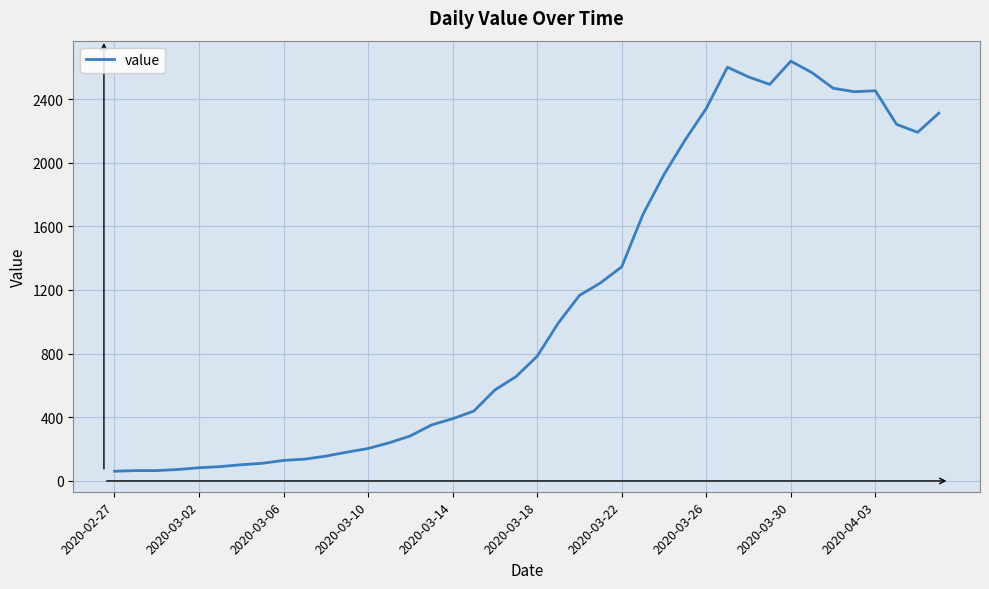

What is the minimum value shown in the chart?

61